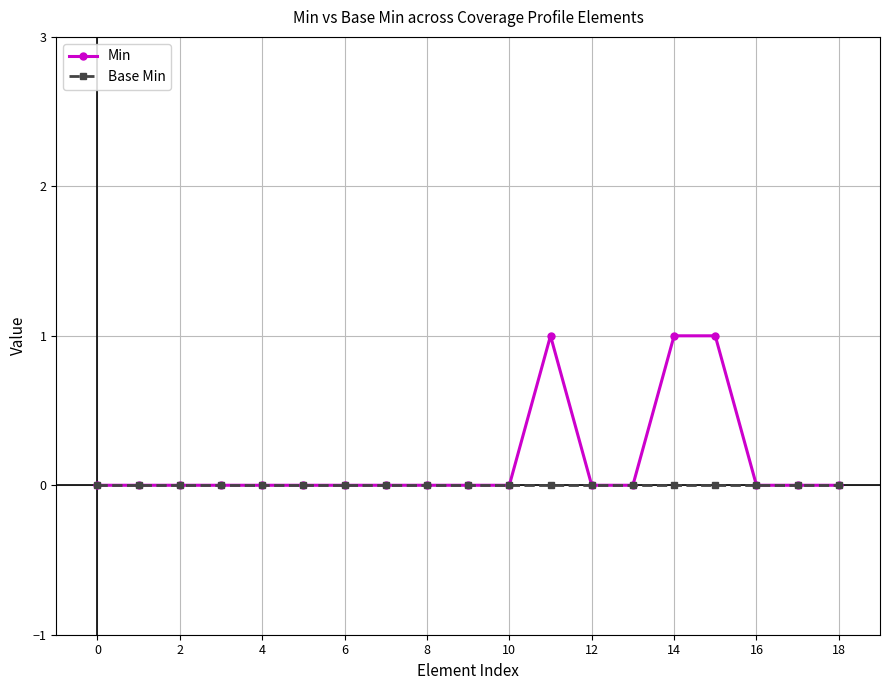

How many Min values are between 0 and 1?

19